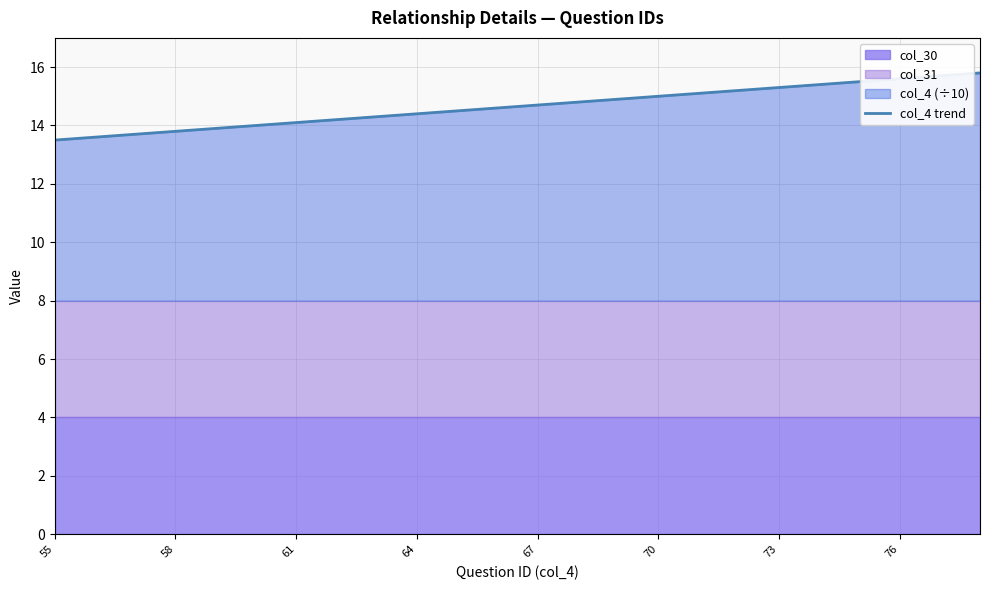

The col_4 trend series shows 8.2 at 55. True or false?

False